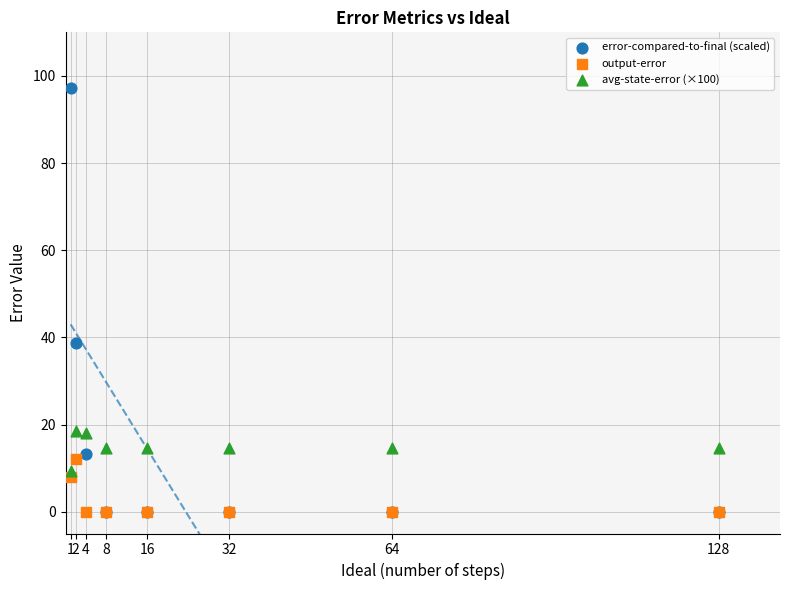

In the output-error series, what Y value is closest to 6?

8.0